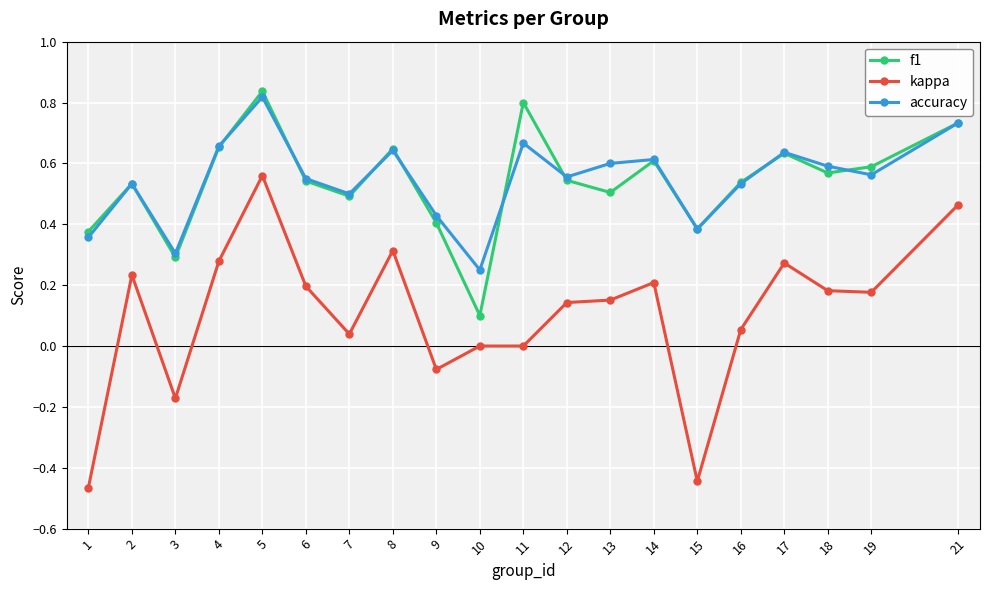

At which label does kappa reach its peak?

5